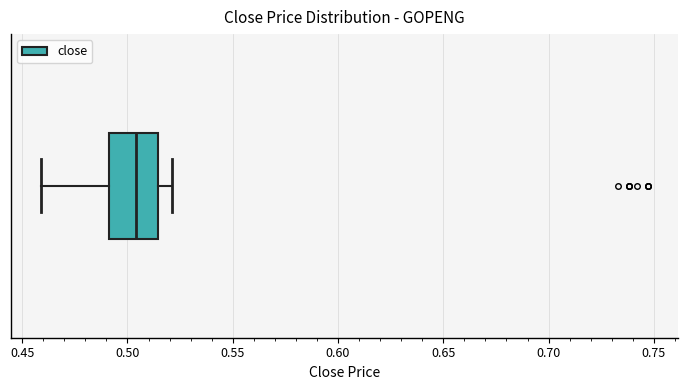

Read this box plot against the x-axis: the position of the median line, the range covered by the box, and the ends of both whiskers. The values are not printed on the chart, so give them approximately, as read against the axis.

median 0.505, box 0.490 to 0.515, whiskers 0.460 to 0.520